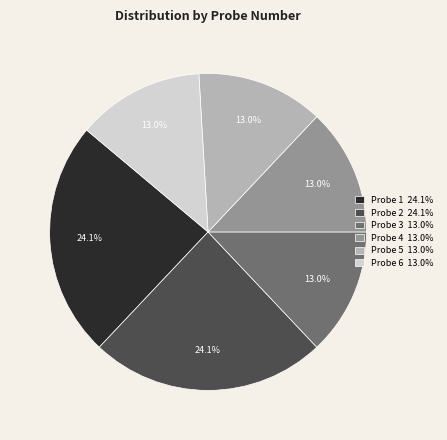

How much of the chart is everything except Probe 6 13.0%?

87.0%